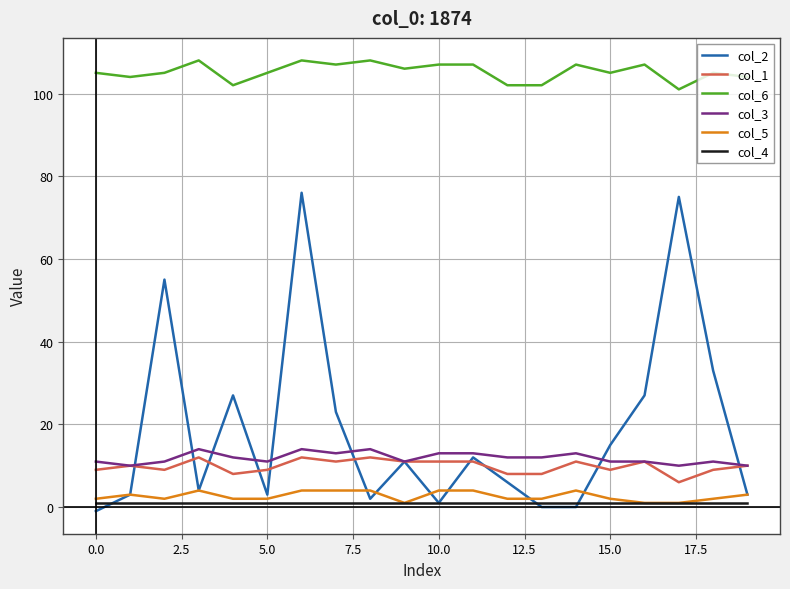

What is the difference between the maximum and second lowest values in the col_5 series?

3